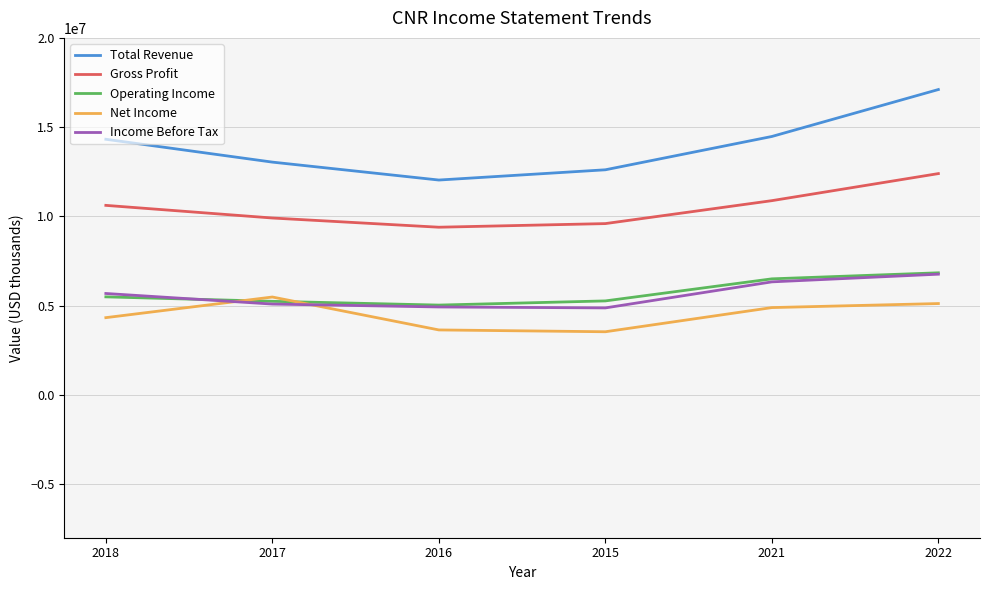

What is the lowest value of the Operating Income series?

5032000